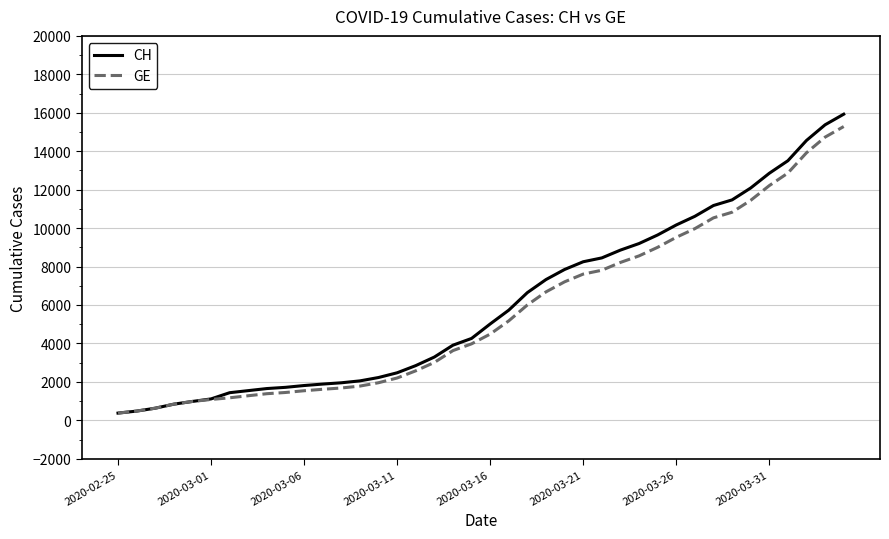

Is this an area chart (filled region under the line)?

No